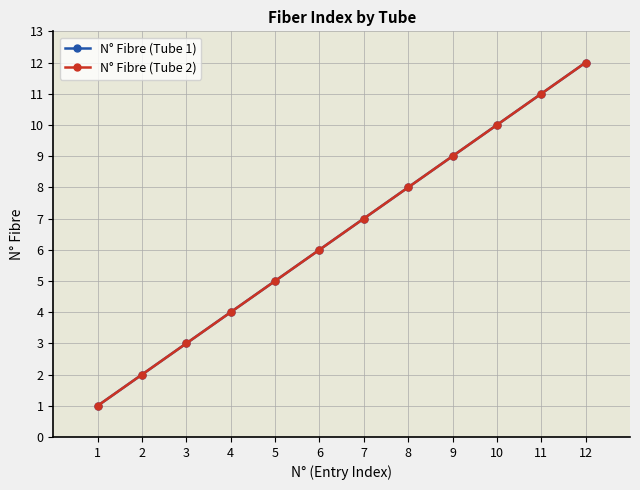

At 6, list the series in order from smallest to largest.

N° Fibre (Tube 1), N° Fibre (Tube 2)